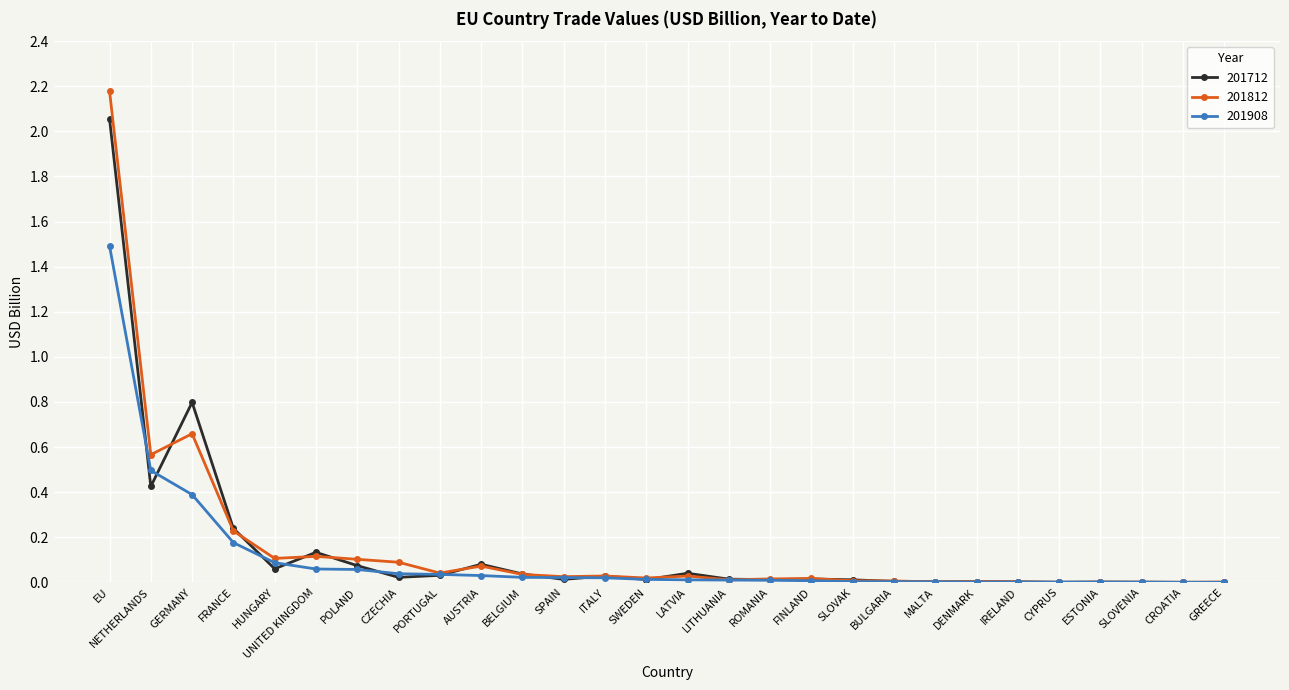

What position from the right is DENMARK?

7